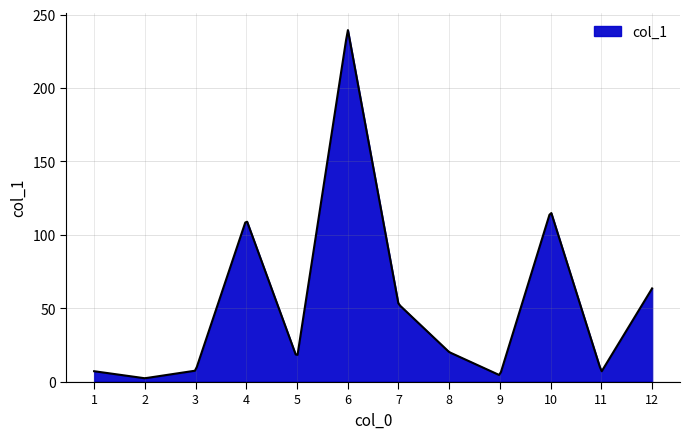

What is the difference between the maximum and minimum values?

237.1